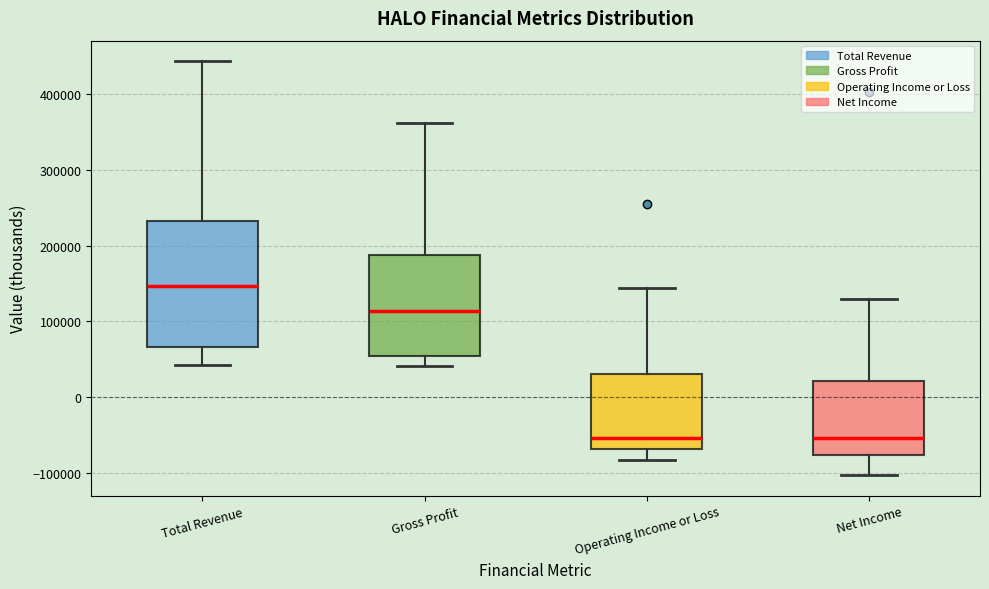

Where is the lower edge of the box for Net Income on the y-axis? The values are not printed on the chart, so give them approximately, as read against the axis.

-80000